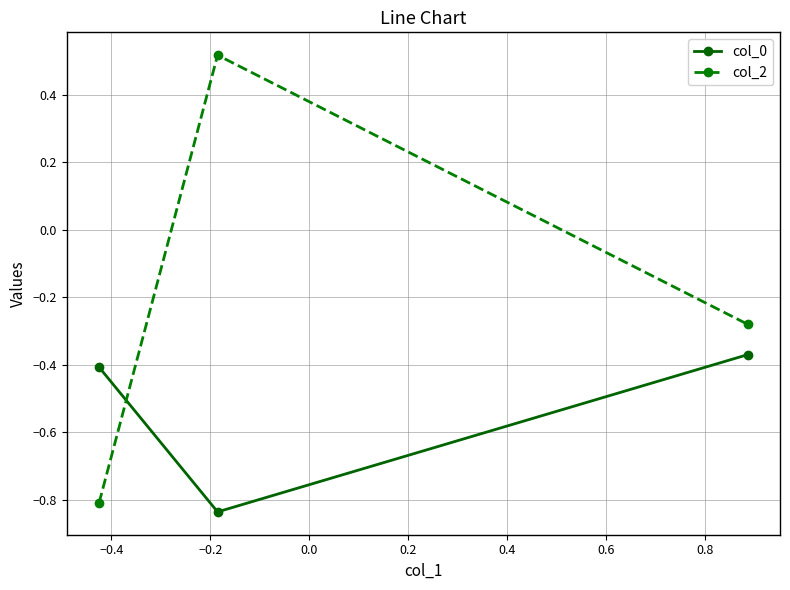

Rank the series by their maximum value, from highest to lowest.

col_2, col_0